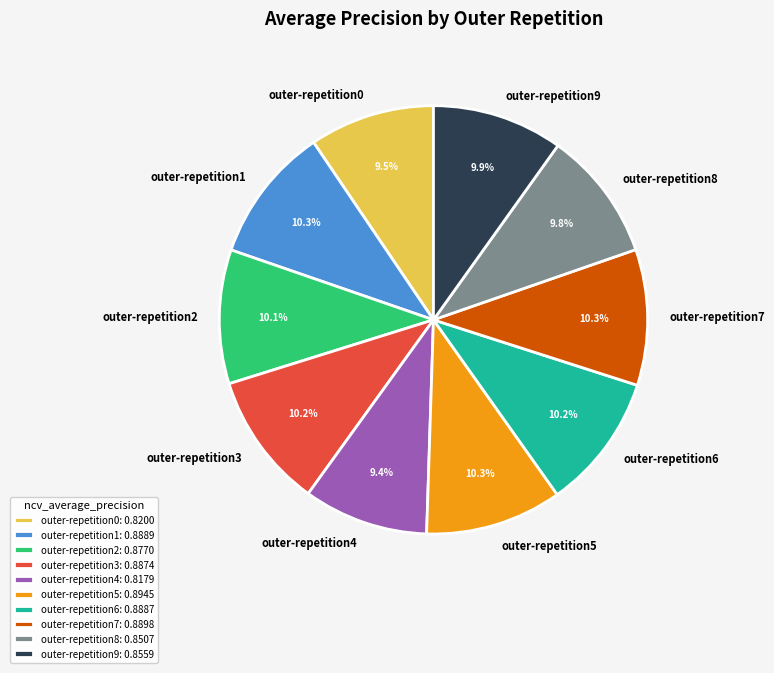

What percentage do outer-repetition9 and outer-repetition6 together represent?

20.1%